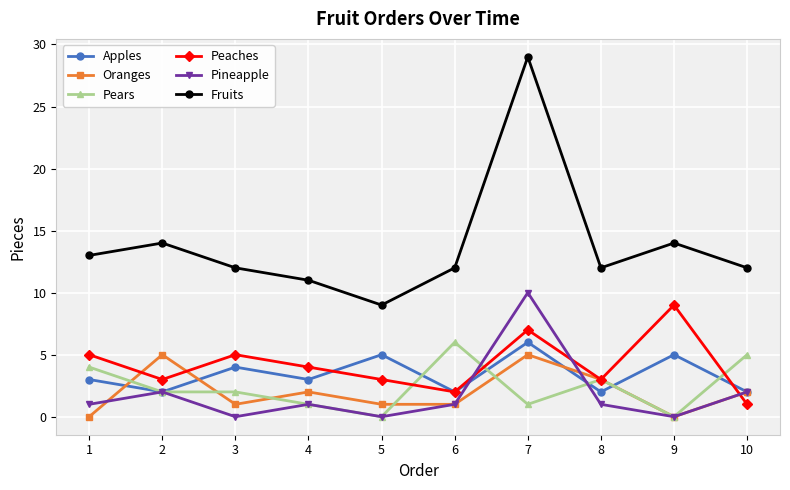

Is it true that Pears equals 0 at 9?

True